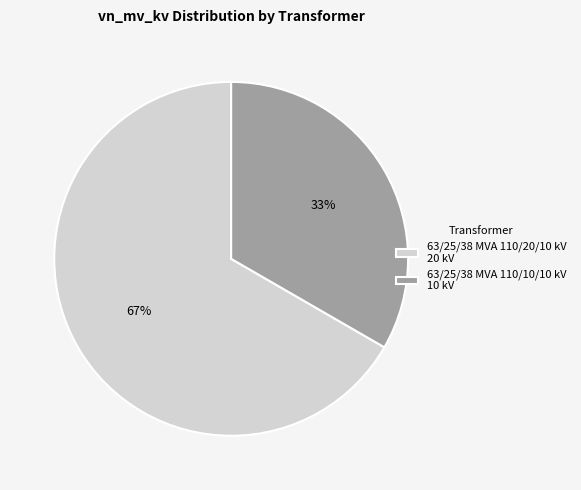

Approximately how many times larger is the value at 63/25/38 MVA 110/10/10 kV compared to 63/25/38 MVA 110/20/10 kV?

0.5